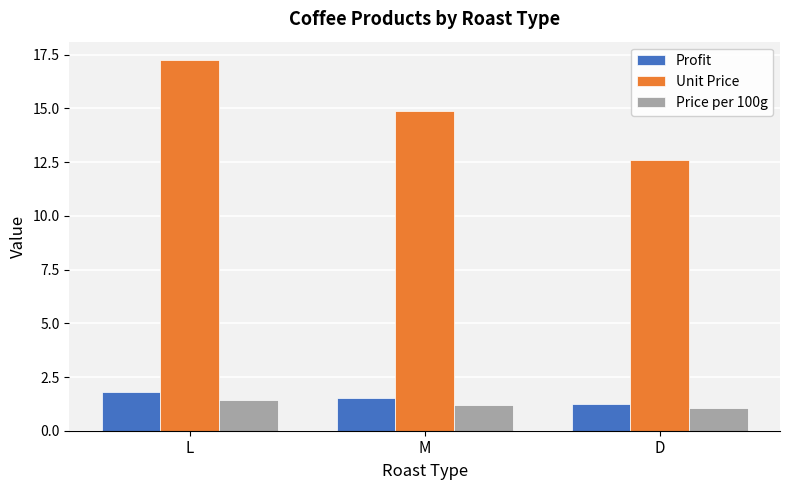

What is the value of the Unit Price bar at the 1st from the left?

17.2